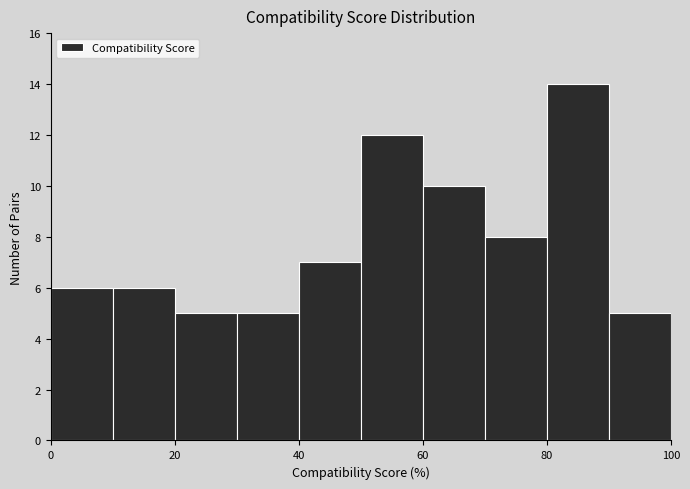

How tall is the bar that spans 30 to 40 on the x-axis? The values are not printed on the chart, so give them approximately, as read against the axis.

5